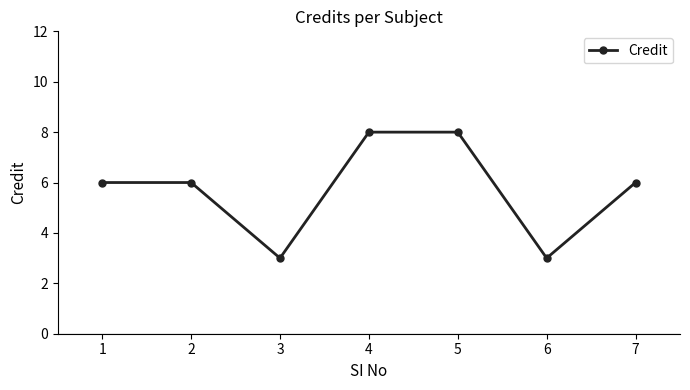

What value does the data have at 4?

8